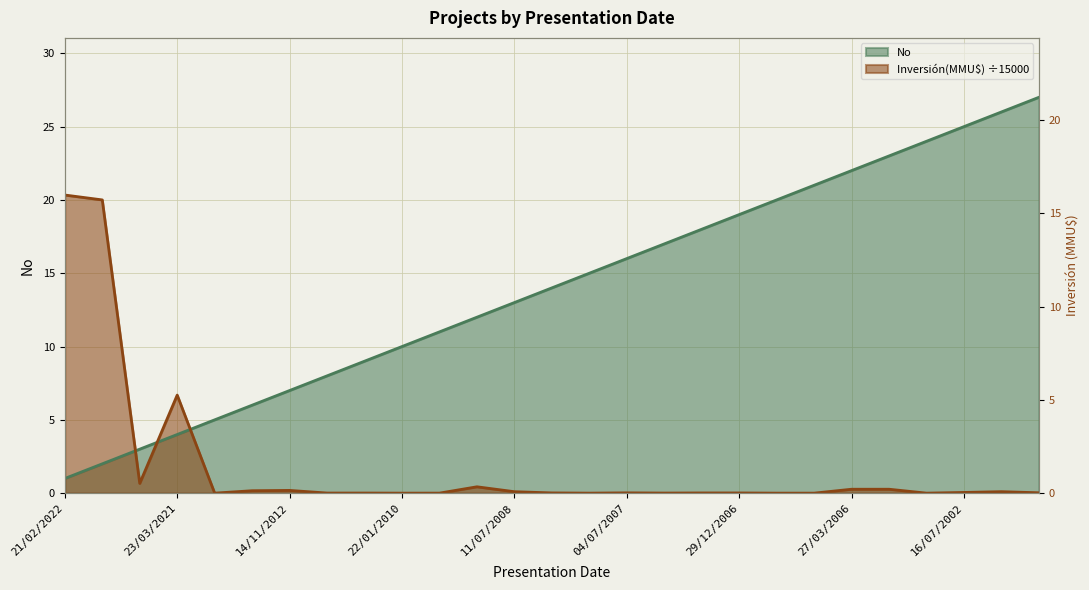

List the series in order of their peak value, lowest first.

Inversión(MMU$), No